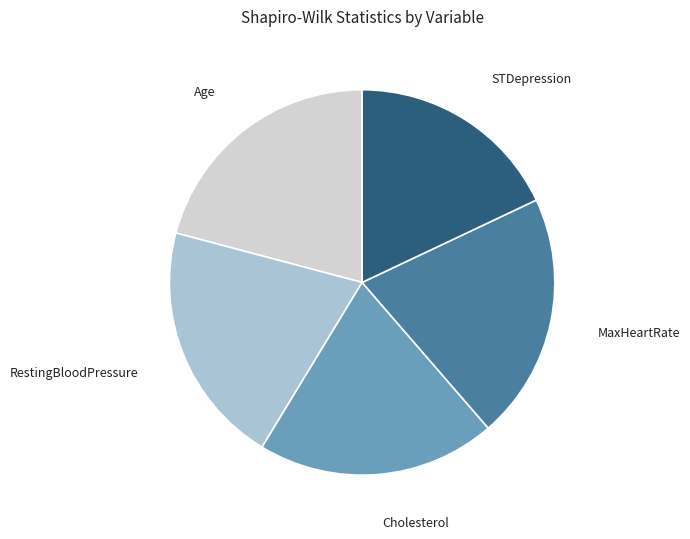

How many segments does this pie chart have?

5